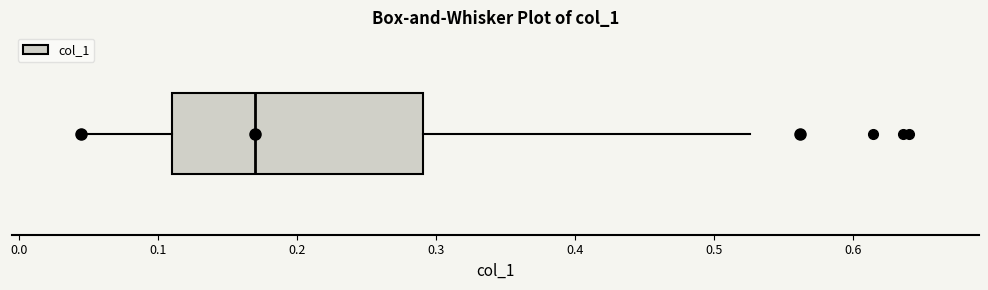

Transcribe this box plot: give where the median line is, the range the box spans, and where the two whiskers end, as read against the x-axis. The values are not printed on the chart, so give them approximately, as read against the axis.

median 0.17, box 0.11 to 0.29, whiskers 0.04 to 0.53